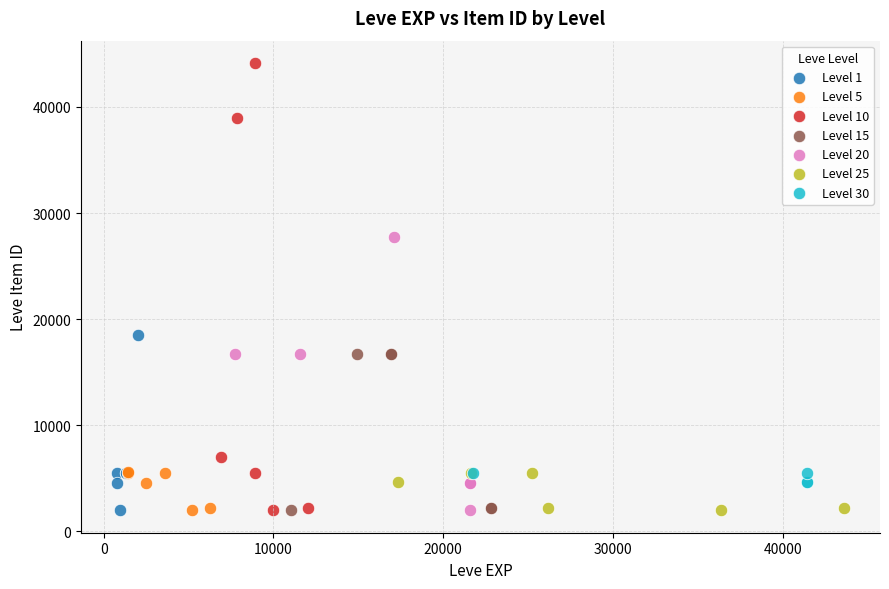

Which series has the largest Y range (max minus min)?

Level 10